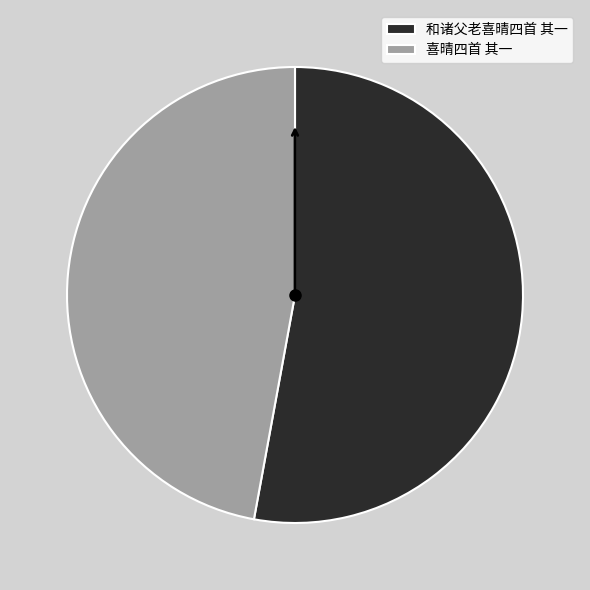

Is there any slice that represents more than half of the pie?

Yes